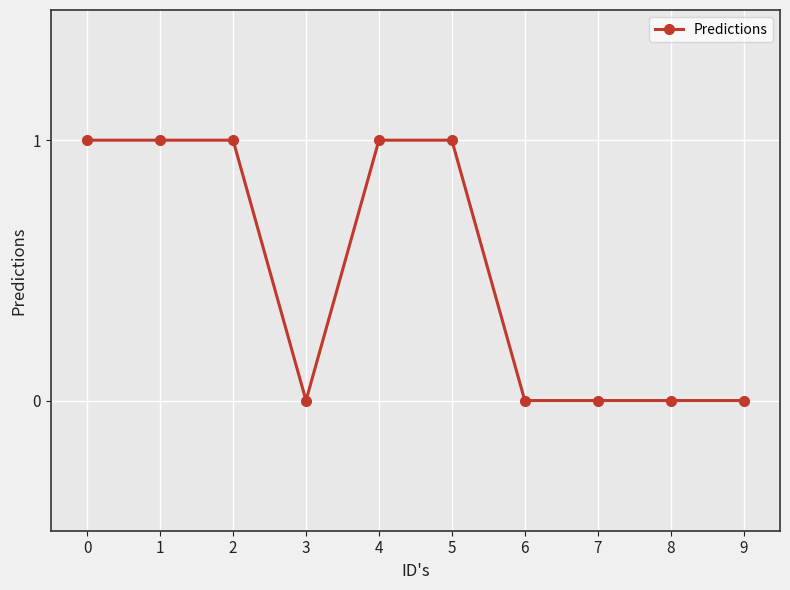

Between 5 and 3, which is larger?

5